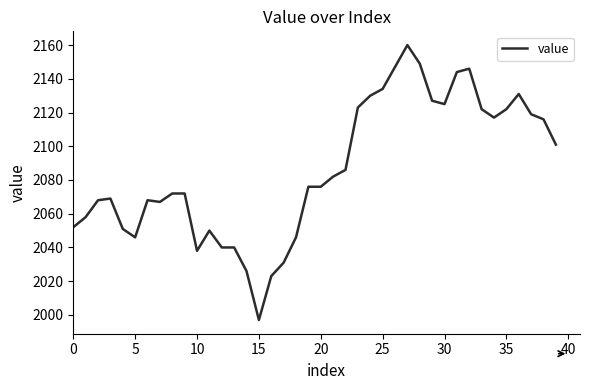

What is the difference between the maximum and minimum values?

163